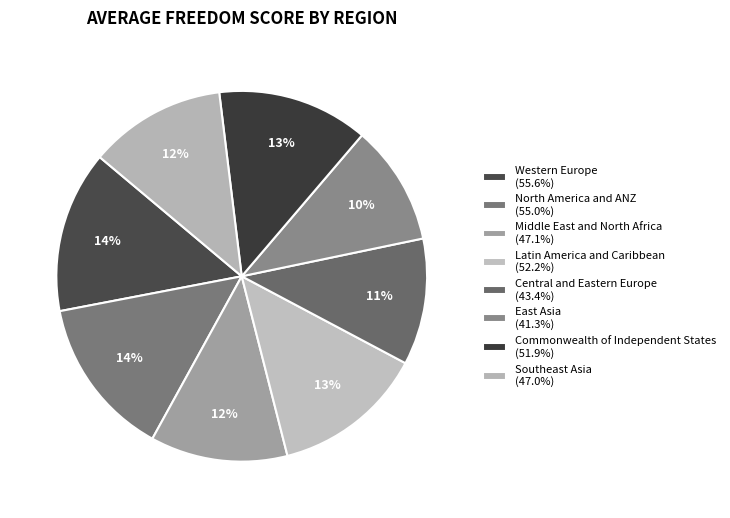

To the nearest percent, what is the difference between the largest and smallest slice percentages?

4%